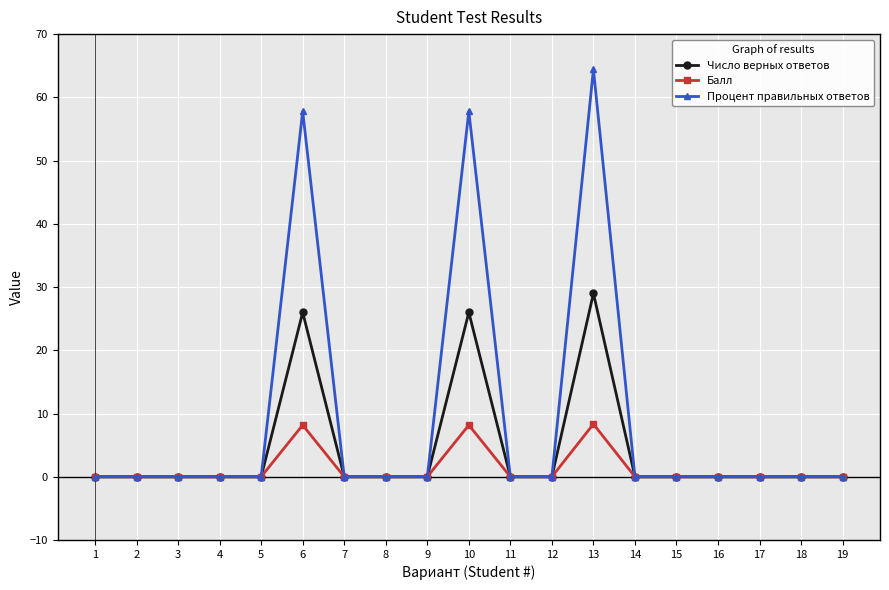

Does the chart have visible grid lines?

Yes